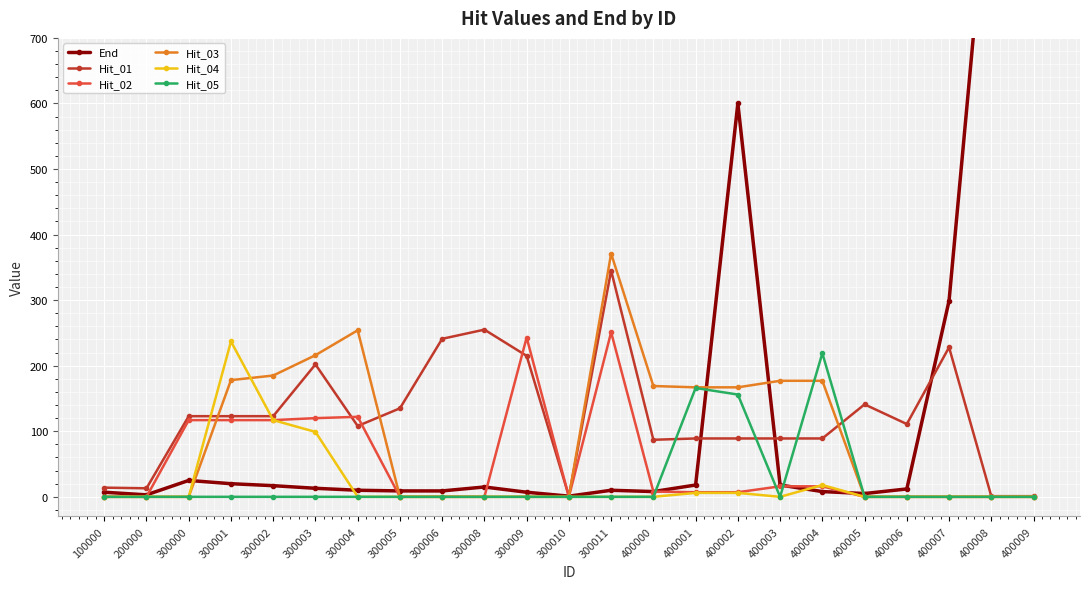

What value does the Hit_04 series have at 400001?

6